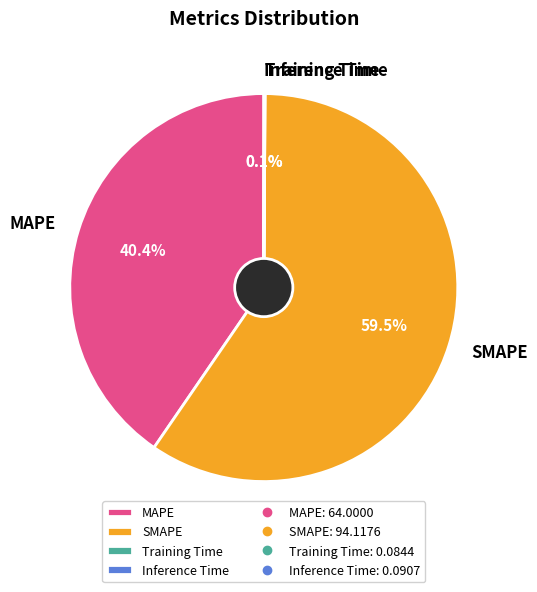

True or false: MAPE accounts for 52% of the total.

False